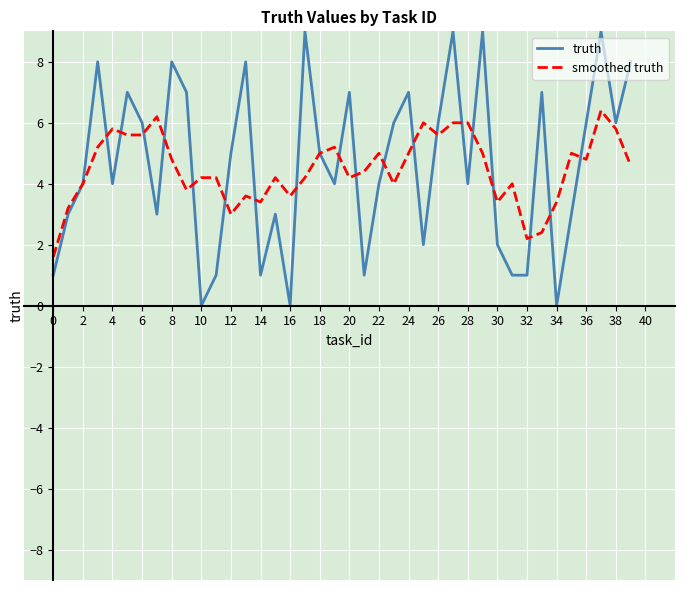

How many categories are shown in the chart?

40